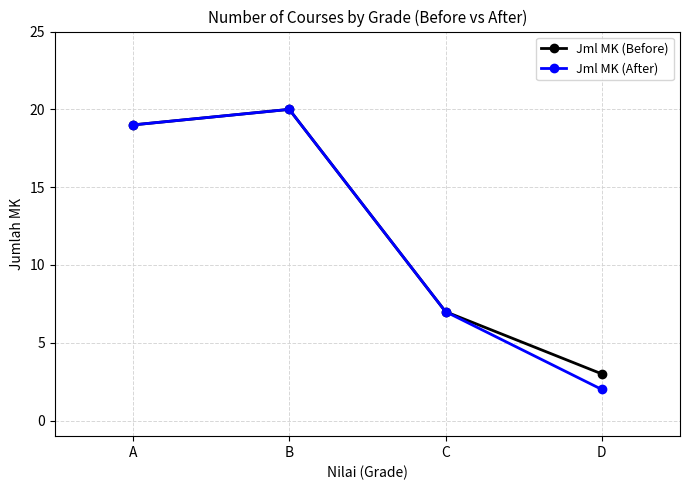

True or false: Jml MK (After) has a value of 2 at D.

True